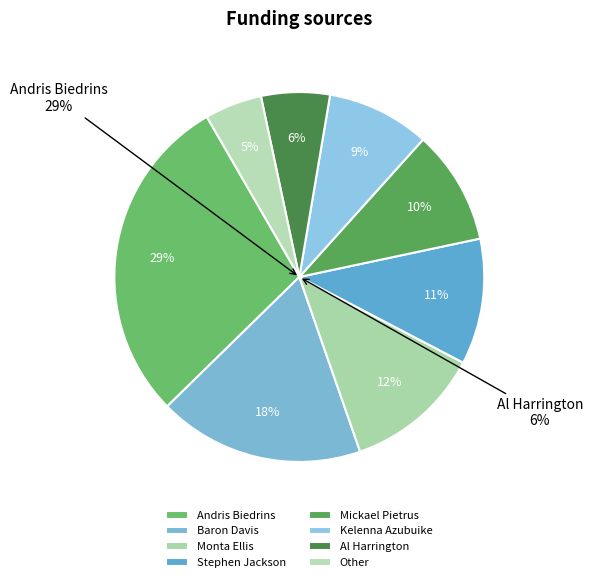

Do Other and Monta Ellis together represent more than half of the pie?

No